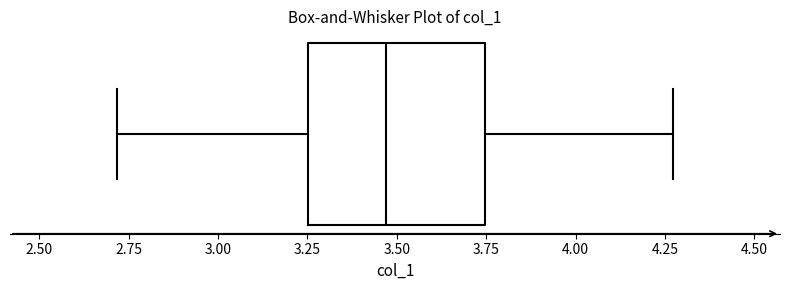

Where is the left edge of the box on the x-axis? The values are not printed on the chart, so give them approximately, as read against the axis.

3.25